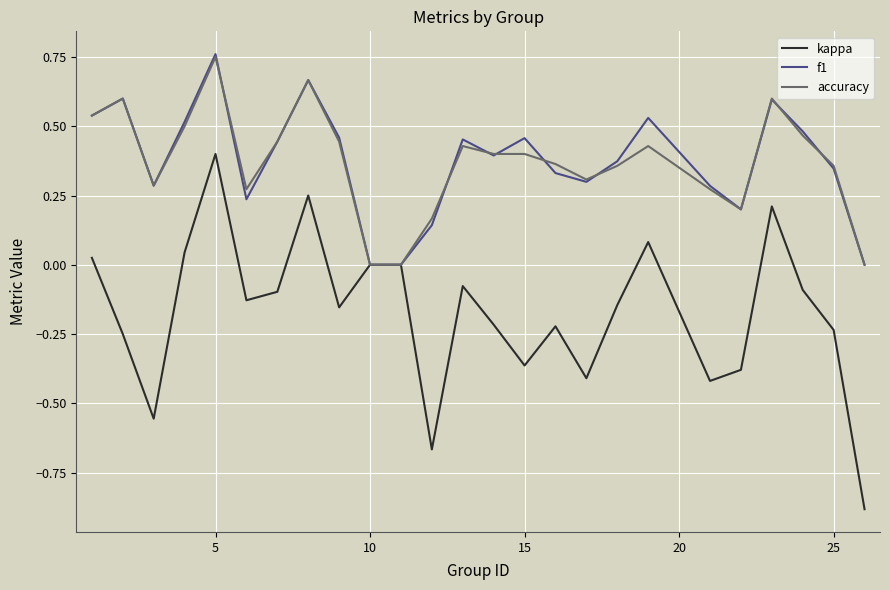

Which series has the largest range (max minus min)?

kappa